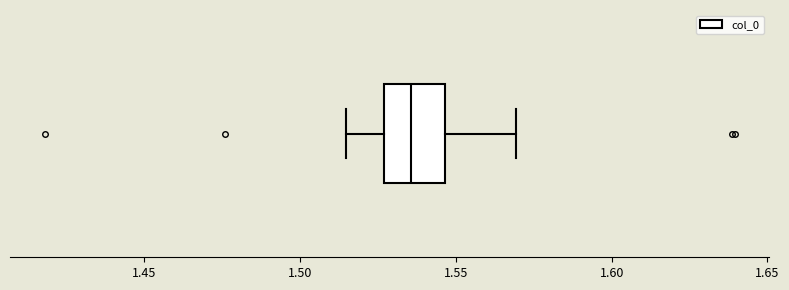

Transcribe this box plot: give where the median line is, the range the box spans, and where the two whiskers end, as read against the x-axis. The values are not printed on the chart, so give them approximately, as read against the axis.

median 1.535, box 1.525 to 1.545, whiskers 1.515 to 1.570